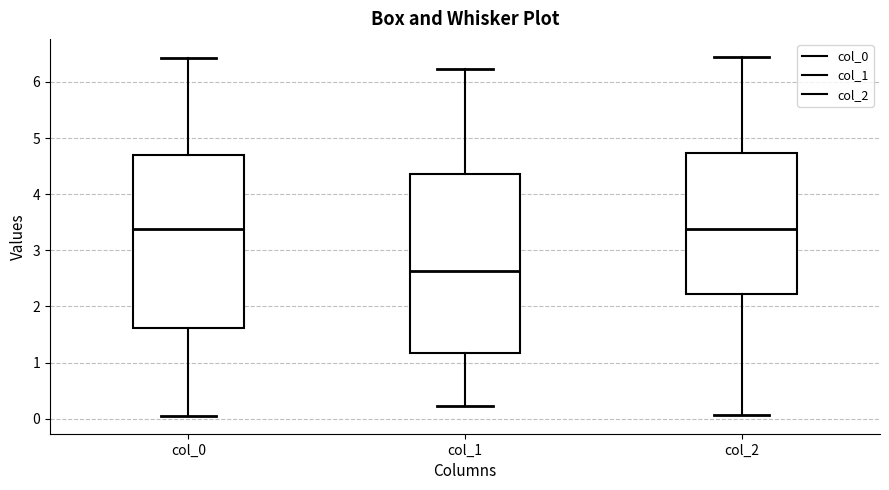

Reading left to right, transcribe this box plot: for each box, give where its median line is, the range the box spans, and where its two whiskers end, as read against the y-axis. The values are not printed on the chart, so give them approximately, as read against the axis.

col_0: median 3.4, box 1.6 to 4.7, whiskers 0.1 to 6.4
col_1: median 2.6, box 1.2 to 4.4, whiskers 0.2 to 6.2
col_2: median 3.4, box 2.2 to 4.7, whiskers 0.1 to 6.4